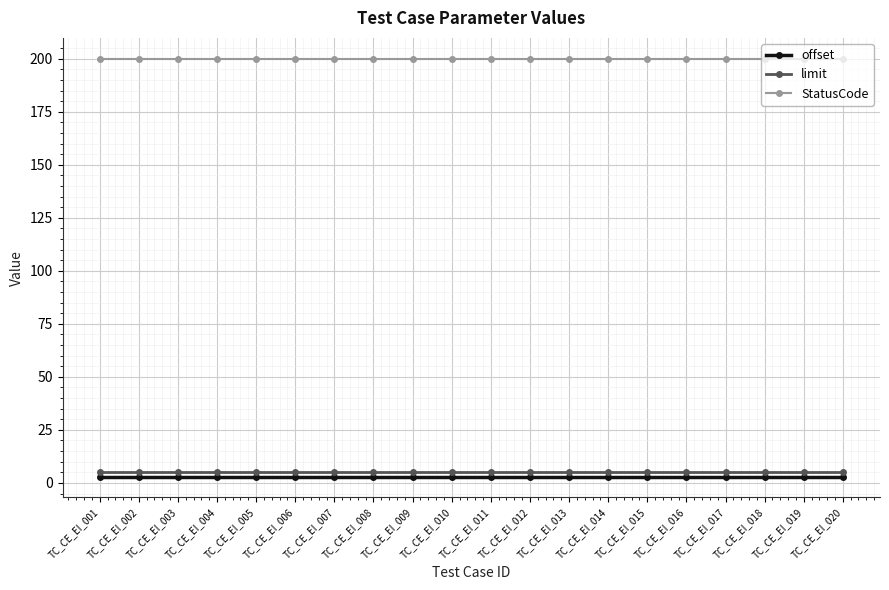

What is the lowest value of the limit series?

5